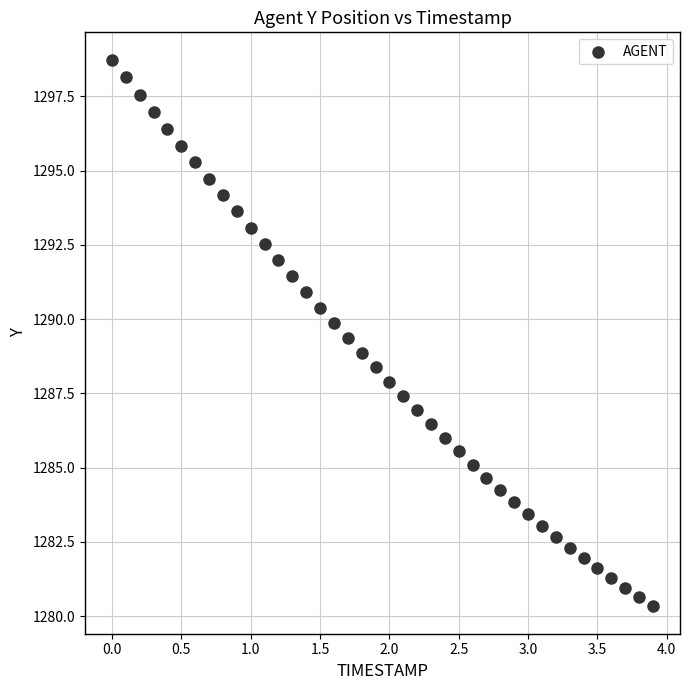

What is the range of Y values (max minus min)?

18.4